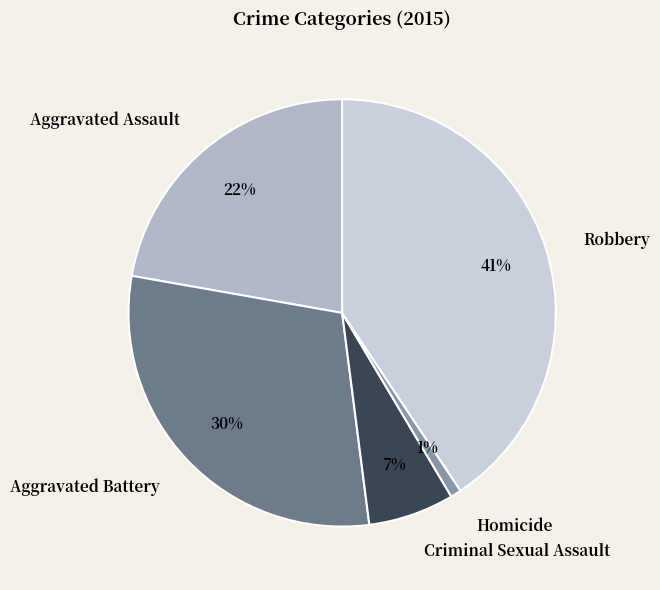

Is there a majority slice in this chart?

No